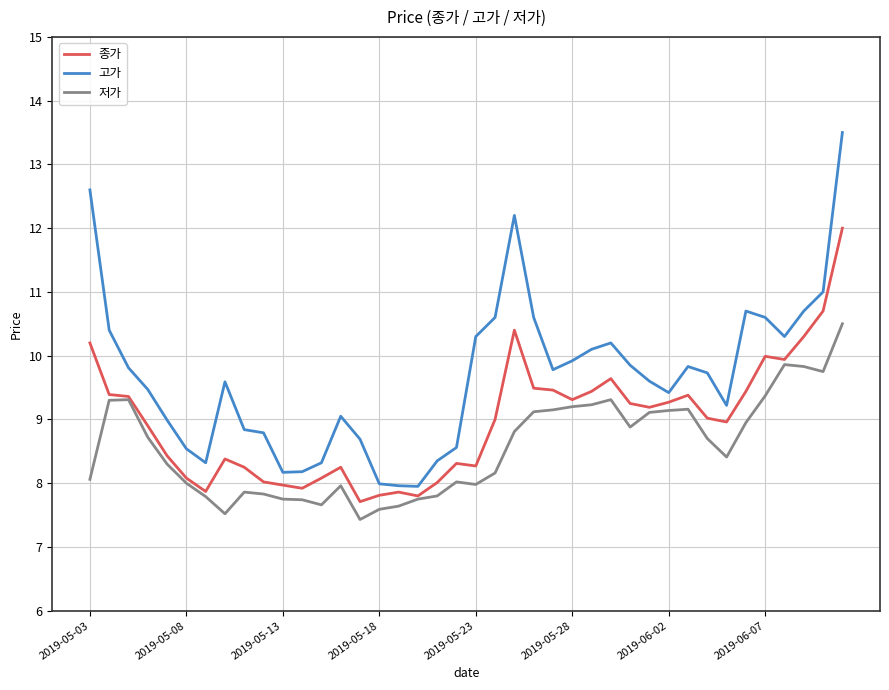

Which series has the largest range (max minus min)?

고가